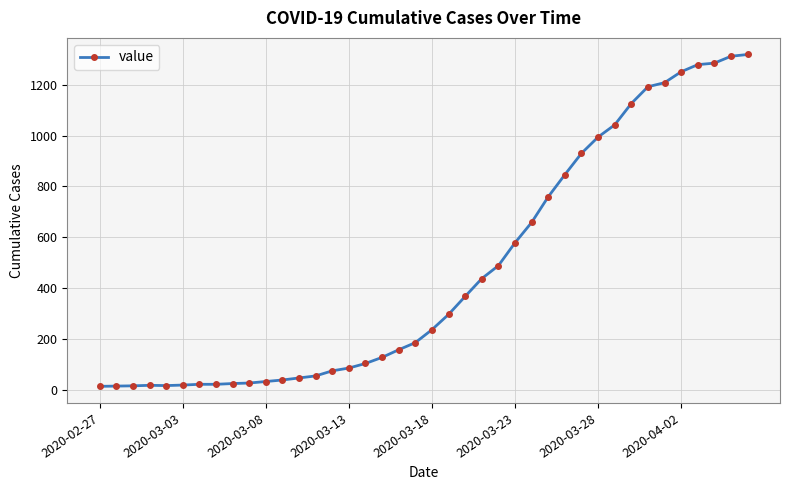

Count the number of data series in this chart.

1